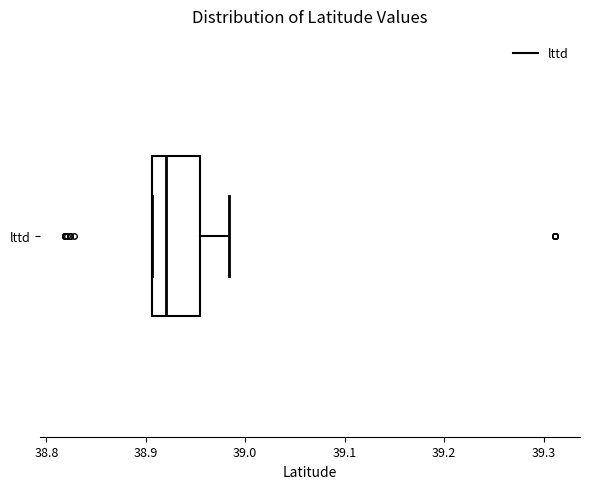

Where is the left edge of the box for lttd on the x-axis? The values are not printed on the chart, so give them approximately, as read against the axis.

38.91